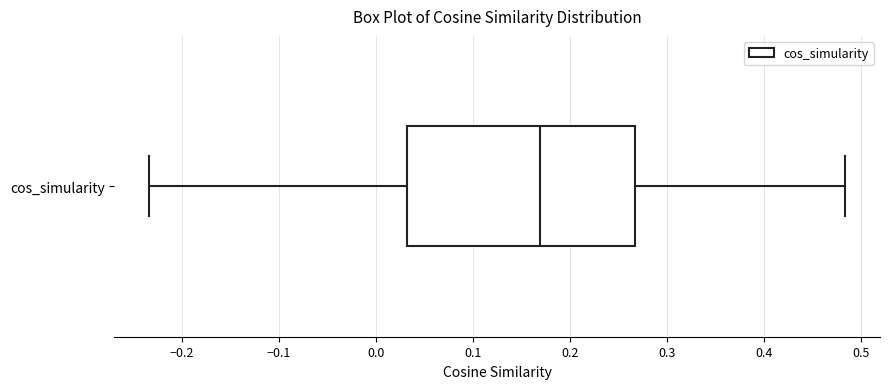

Transcribe this box plot: give where the median line is, the range the box spans, and where the two whiskers end, as read against the x-axis. The values are not printed on the chart, so give them approximately, as read against the axis.

median 0.17, box 0.03 to 0.27, whiskers -0.23 to 0.48